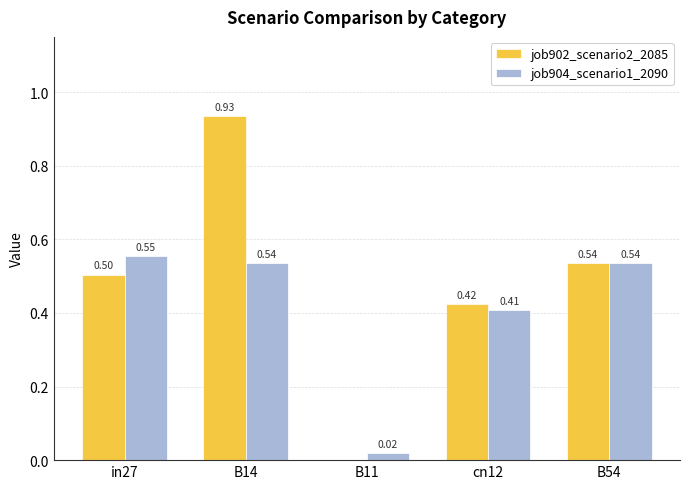

What are all the series names shown in the legend?

job902_scenario2_2085, job904_scenario1_2090